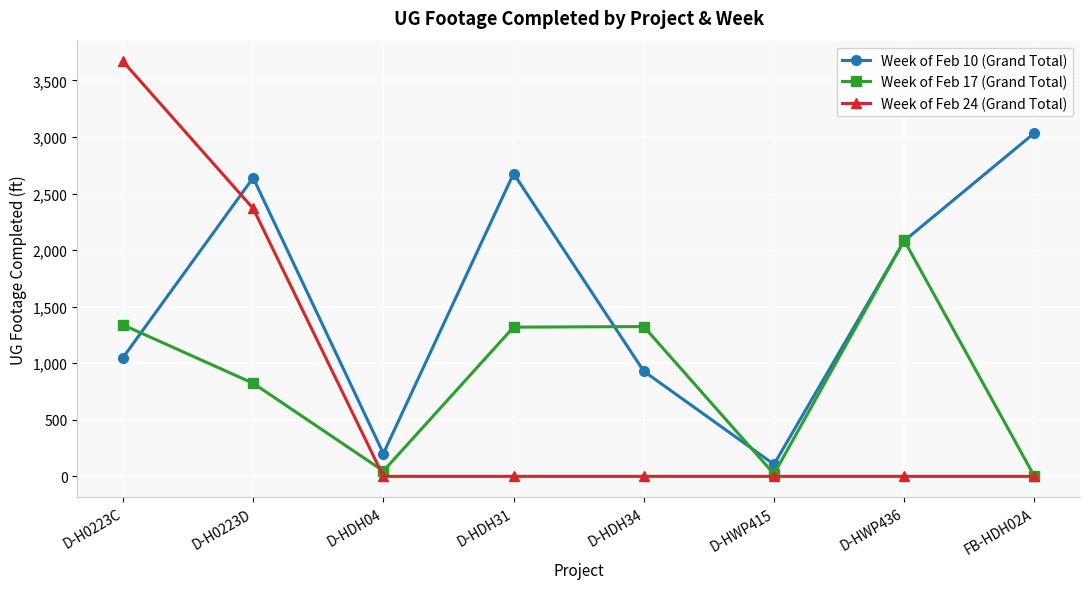

Count the number of data series in this chart.

3